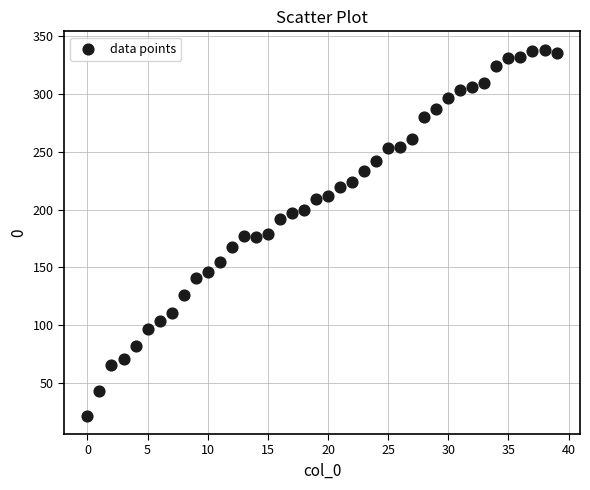

What is the range of Y values (max minus min)?

316